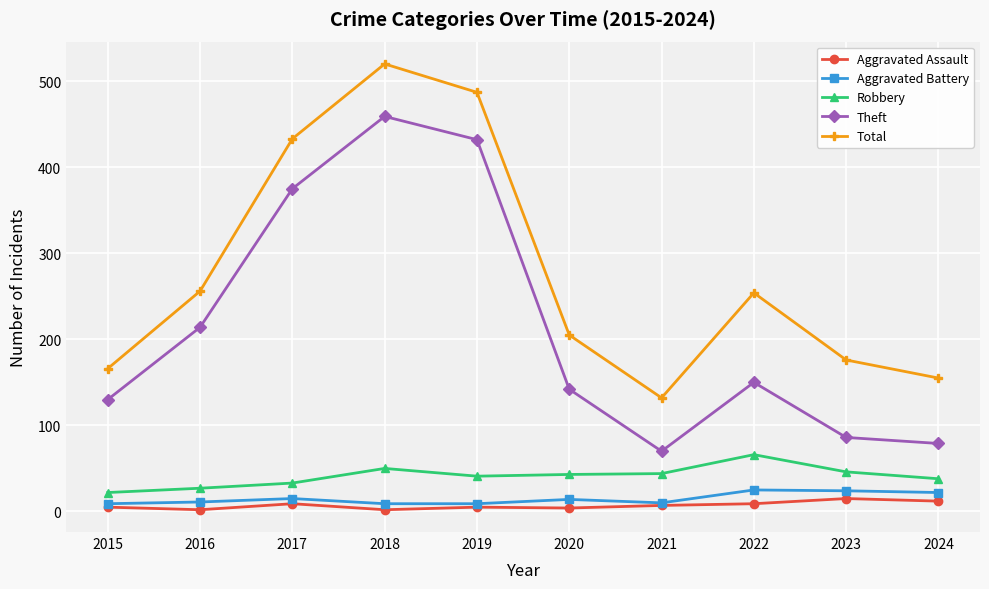

Is the value of Aggravated Assault at 2018 greater than the value of Aggravated Battery at 2023?

No